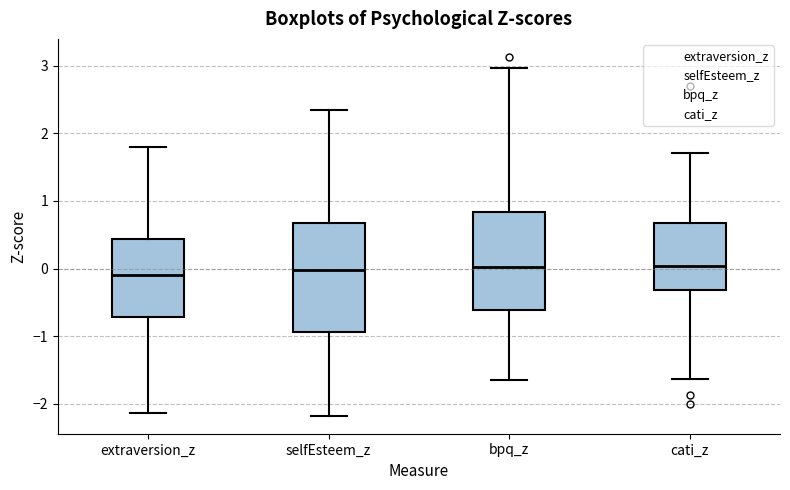

Reading left to right, transcribe this box plot: for each box, give where its median line is, the range the box spans, and where its two whiskers end, as read against the y-axis. The values are not printed on the chart, so give them approximately, as read against the axis.

extraversion_z: median -0.1, box -0.7 to 0.4, whiskers -2.1 to 1.8
selfEsteem_z: median 0.0, box -0.9 to 0.7, whiskers -2.2 to 2.3
bpq_z: median 0.0, box -0.6 to 0.8, whiskers -1.6 to 3.0
cati_z: median 0.0, box -0.3 to 0.7, whiskers -1.6 to 1.7